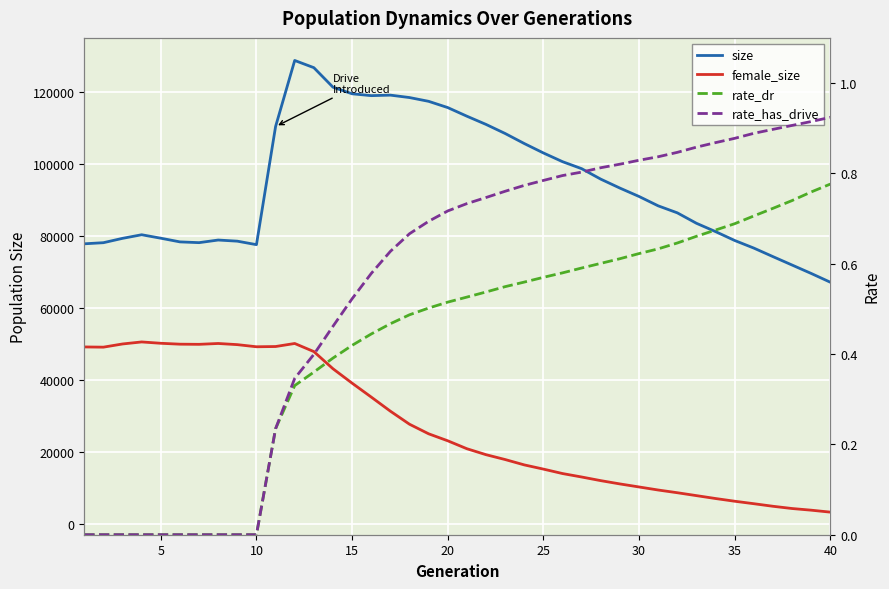

True or false: rate_dr has more than 0 interior local peaks.

False